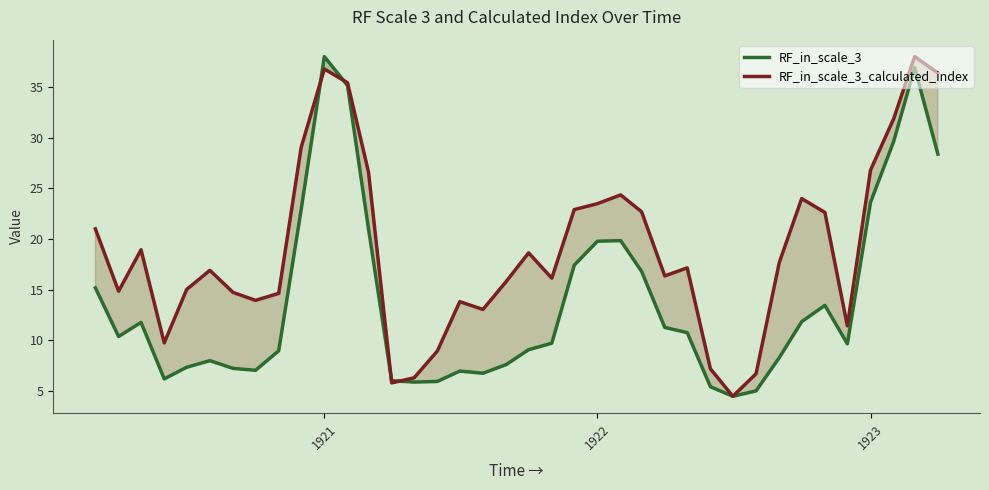

How many times do RF_in_scale_3_calculated_index and RF_in_scale_3 cross each other?

4